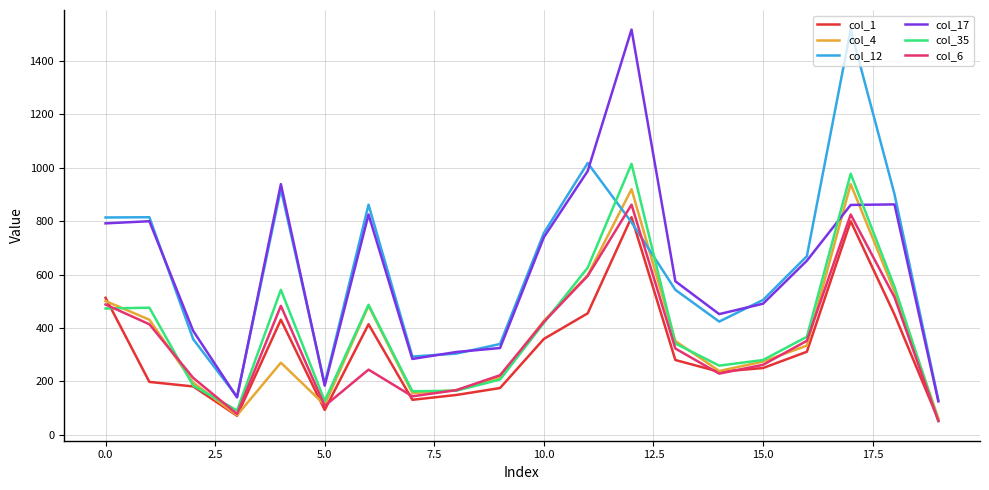

How many interior local valleys does the col_6 series have?

4